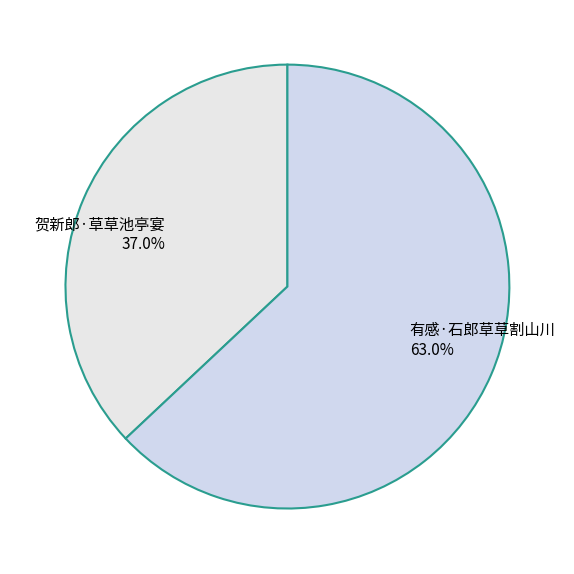

Combined, do 有感·石郎草草割山川 and 贺新郎·草草池亭宴 account for over 50%?

Yes